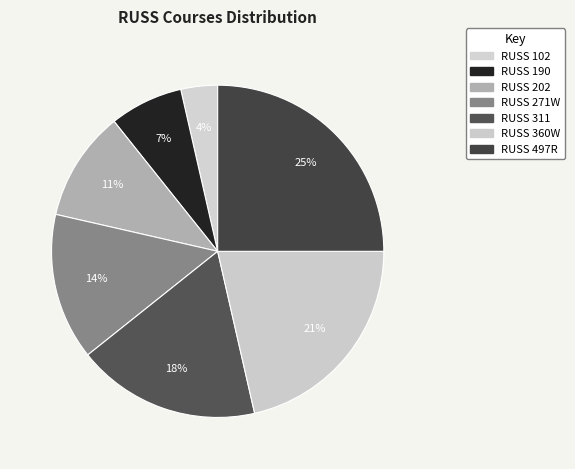

To the nearest percent, what is the combined percentage of RUSS 271W and RUSS 102?

18%